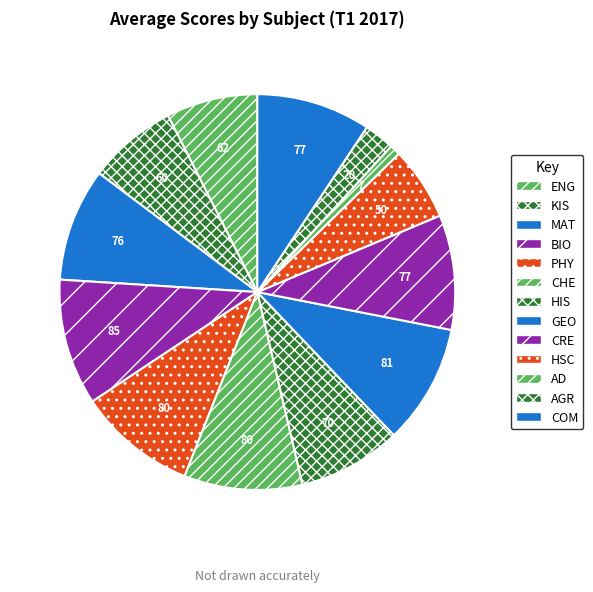

How many slices are in this pie chart?

13